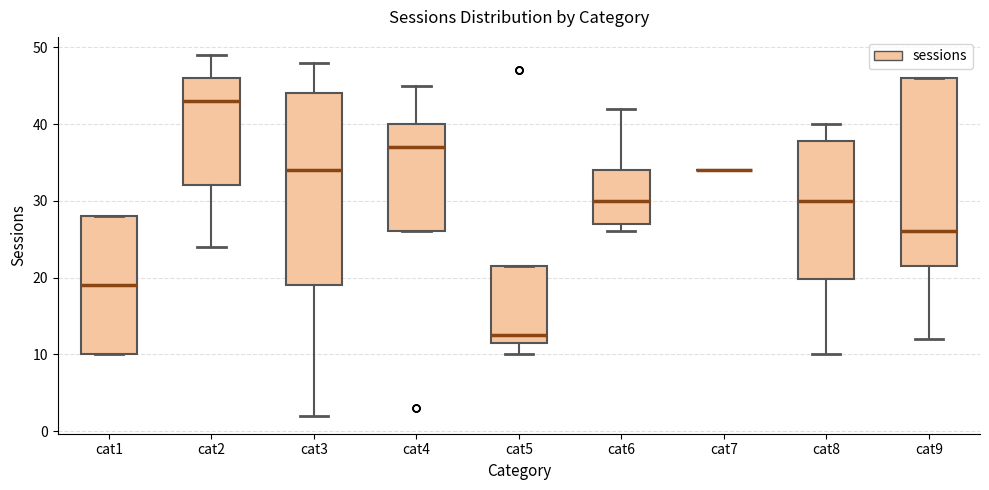

Where is the lower edge of the box for cat2 on the y-axis? The values are not printed on the chart, so give them approximately, as read against the axis.

32